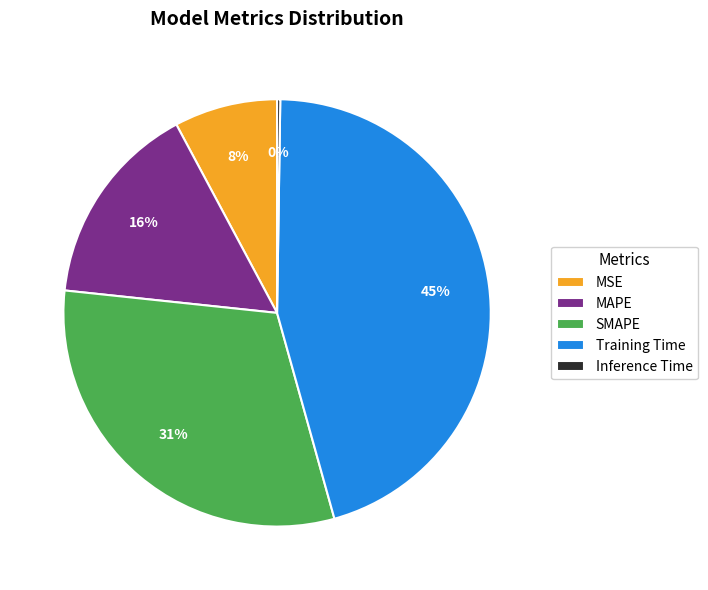

Which has a higher value, MSE or SMAPE?

SMAPE